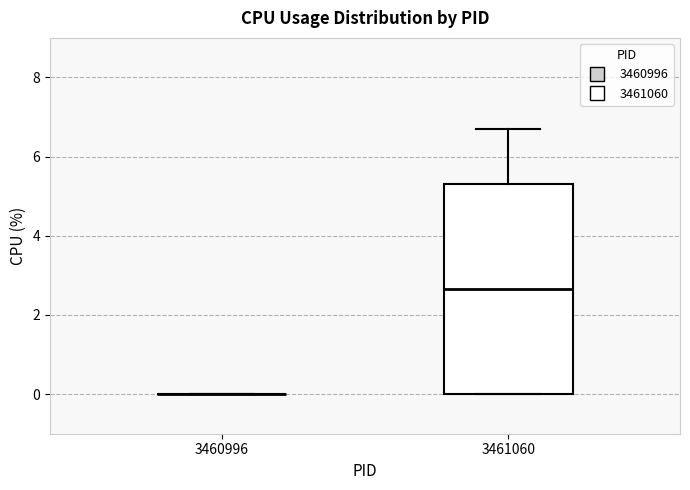

Reading left to right, read every box against the y-axis: the position of its median line, the range the box covers, and the ends of its whiskers. The values are not printed on the chart, so give them approximately, as read against the axis.

3460996: box collapsed to a line at 0.0, whiskers 0.0 to 0.0
3461060: median 2.6, box 0.0 to 5.4, whiskers 0.0 to 6.8